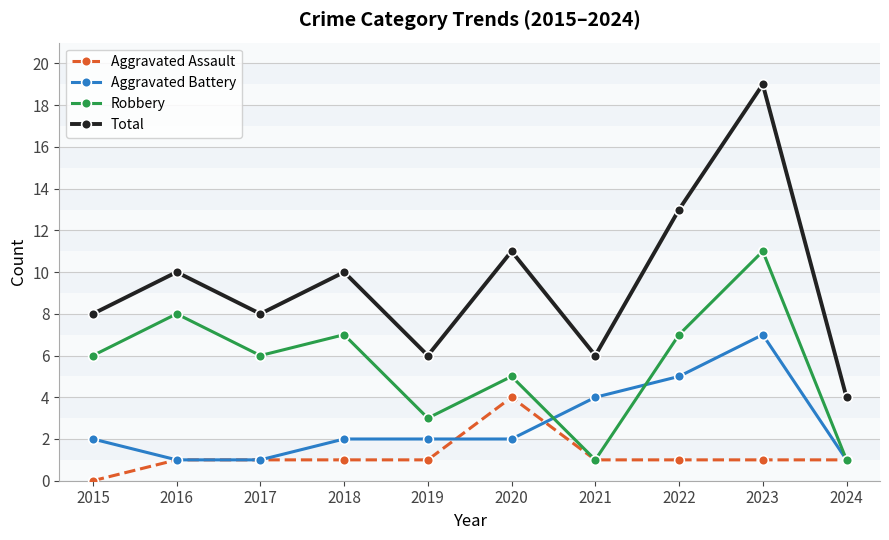

True or false: Aggravated Battery and Total intersect in this chart.

False